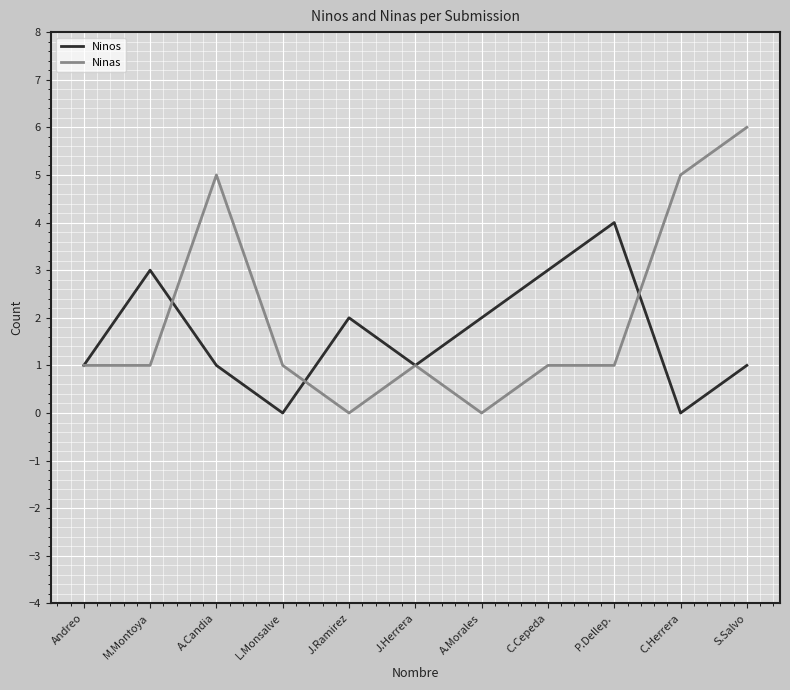

Reading left to right, extract all data points from this chart.

Ninos: 1	3	1	0	2	1	2	3	4	0	1
Ninas: 1	1	5	1	0	1	0	1	1	5	6